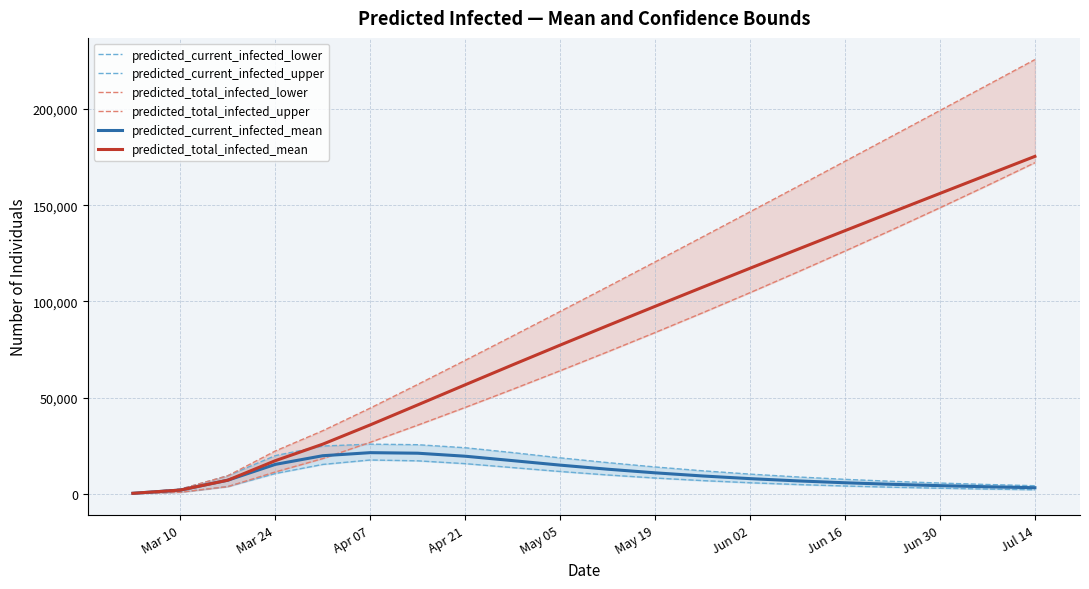

What are all the series names shown in the legend?

predicted_current_infected_lower, predicted_current_infected_upper, predicted_total_infected_lower, predicted_total_infected_upper, predicted_current_infected_mean, predicted_total_infected_mean